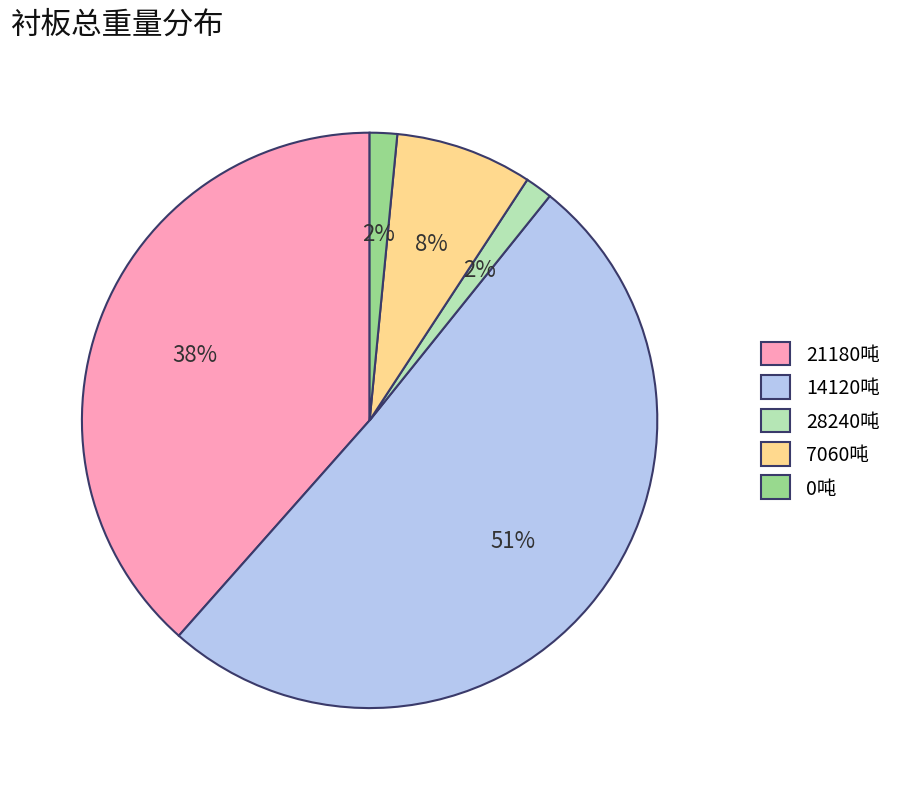

To the nearest percent, what is the difference between the largest and smallest slice percentages?

49%